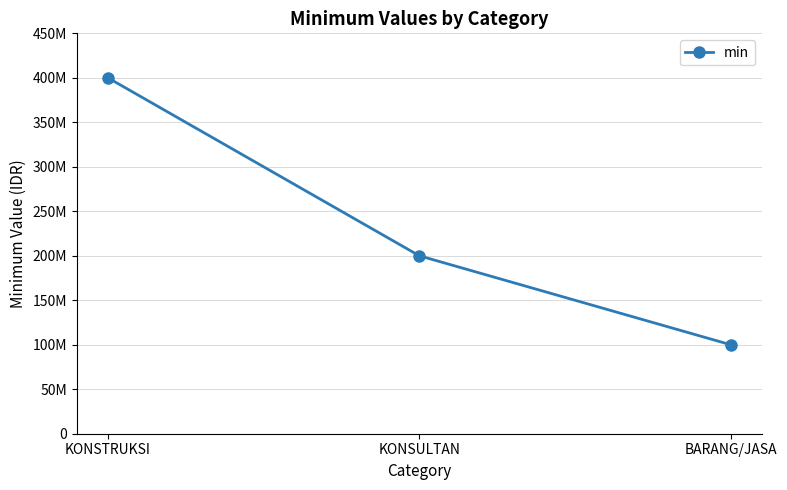

What value does the data have at KONSTRUKSI, to the nearest 10?

400000000